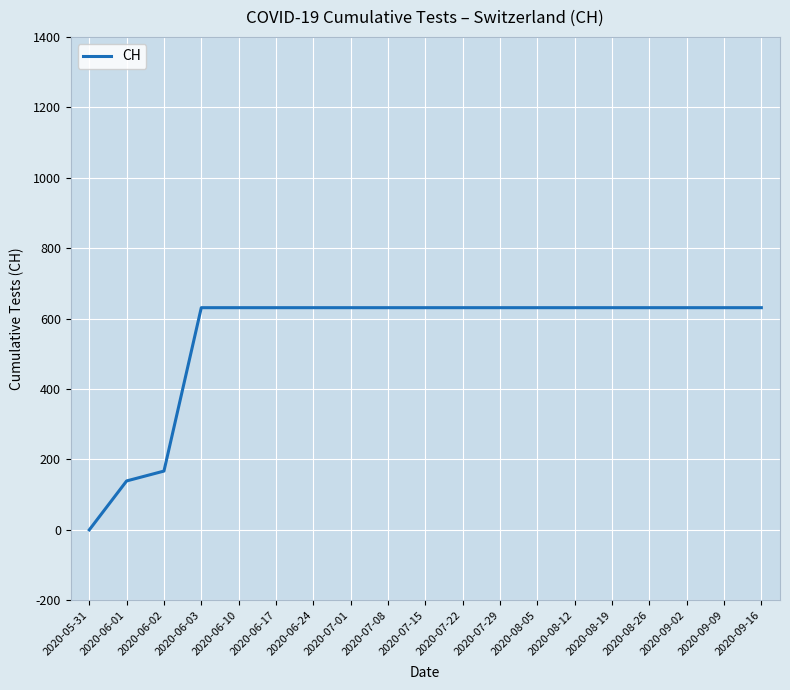

What is the difference between the maximum and minimum values?

631